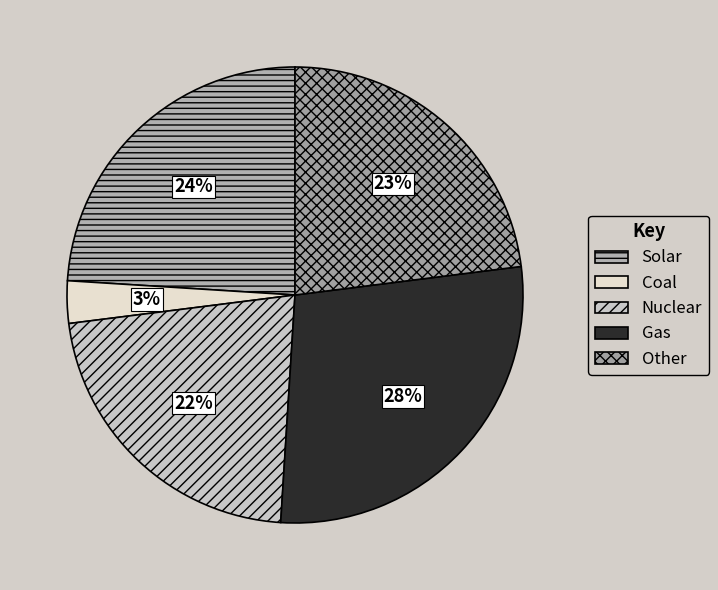

How many segments does this pie chart have?

5